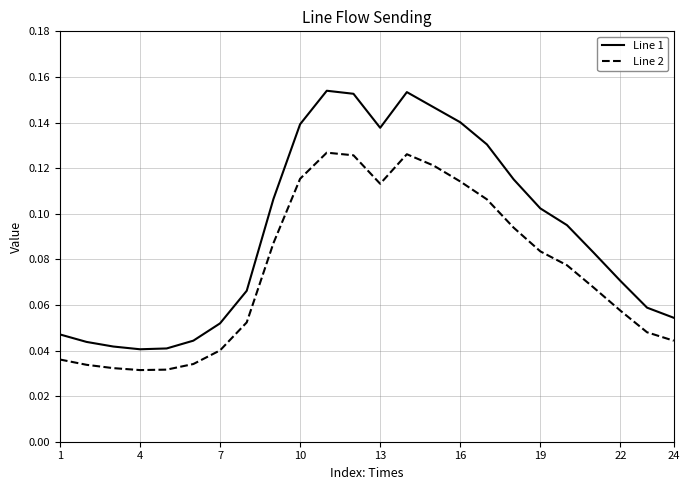

Rank the series by their average value, from highest to lowest.

Line 1, Line 2